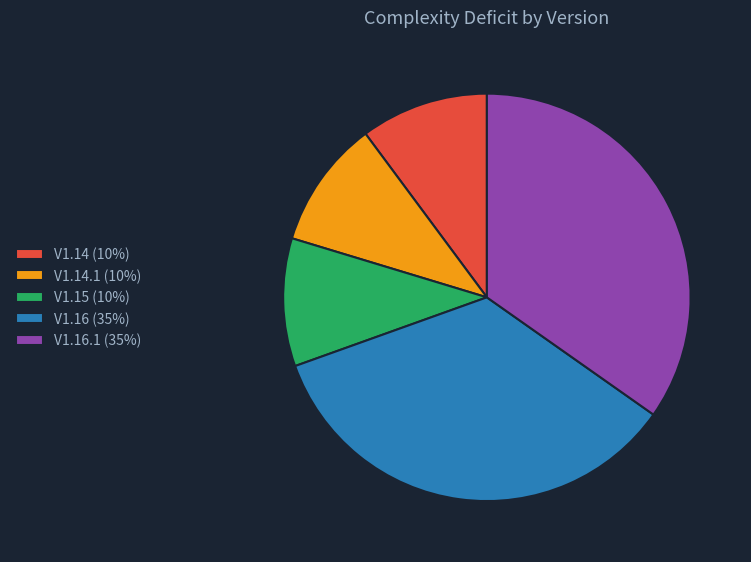

The V1.16 (35%) slice represents 24% of the pie. True or false?

False